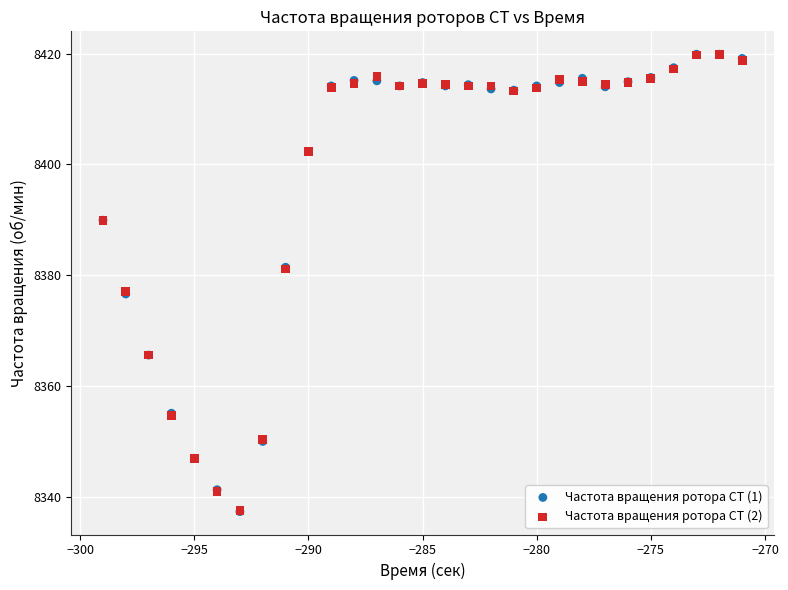

What are all the series names shown in the legend?

Частота вращения ротора СТ (1), Частота вращения ротора СТ (2)